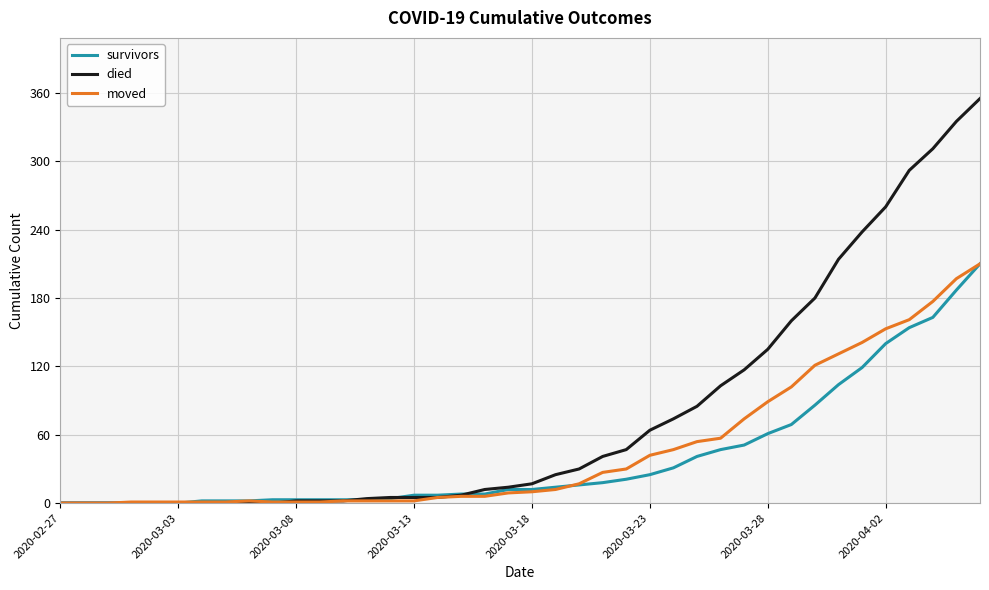

Which series has the largest range (max minus min)?

died